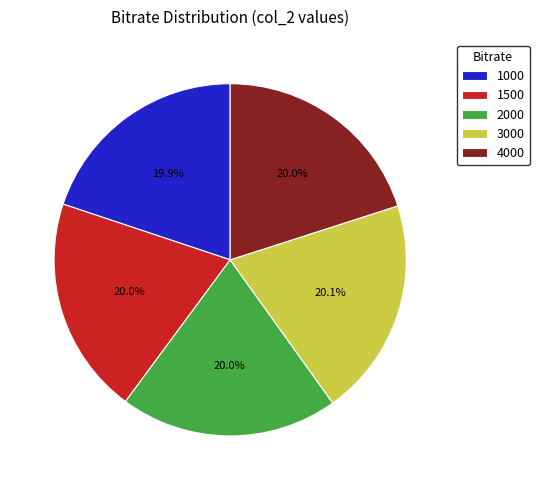

What percentage do 1000 and 1500 together represent?

39.9%